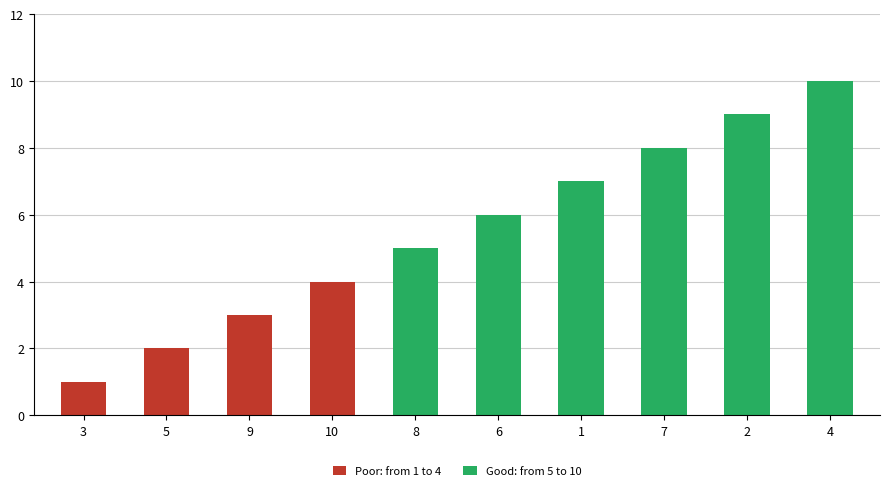

What position from the right is 4?

1